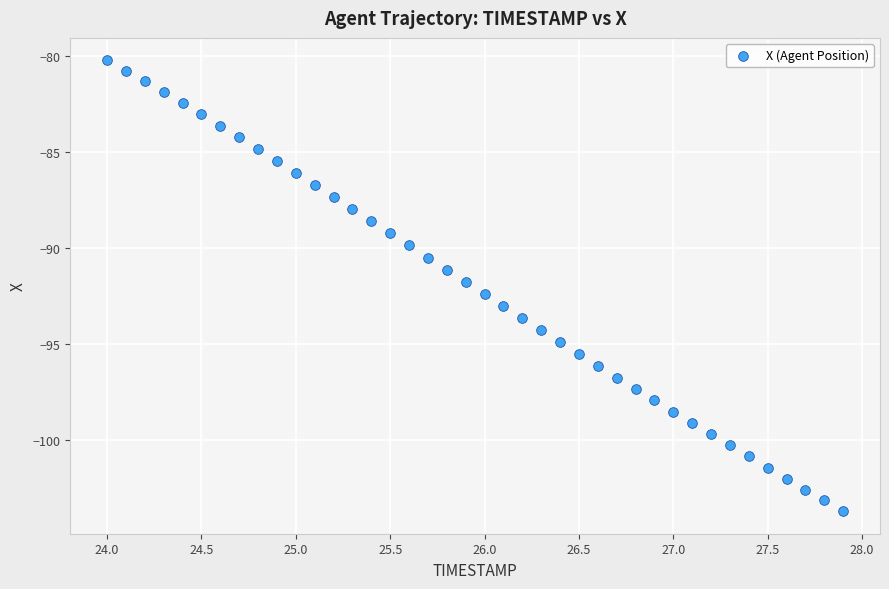

What is the range of Y values (max minus min)?

23.4